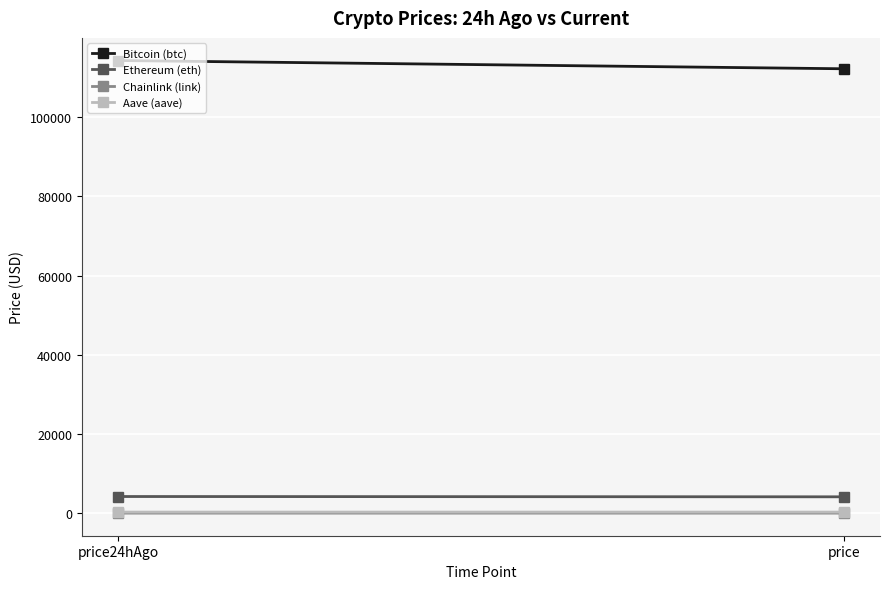

How many values in the Ethereum (eth) series are below 4206?

1